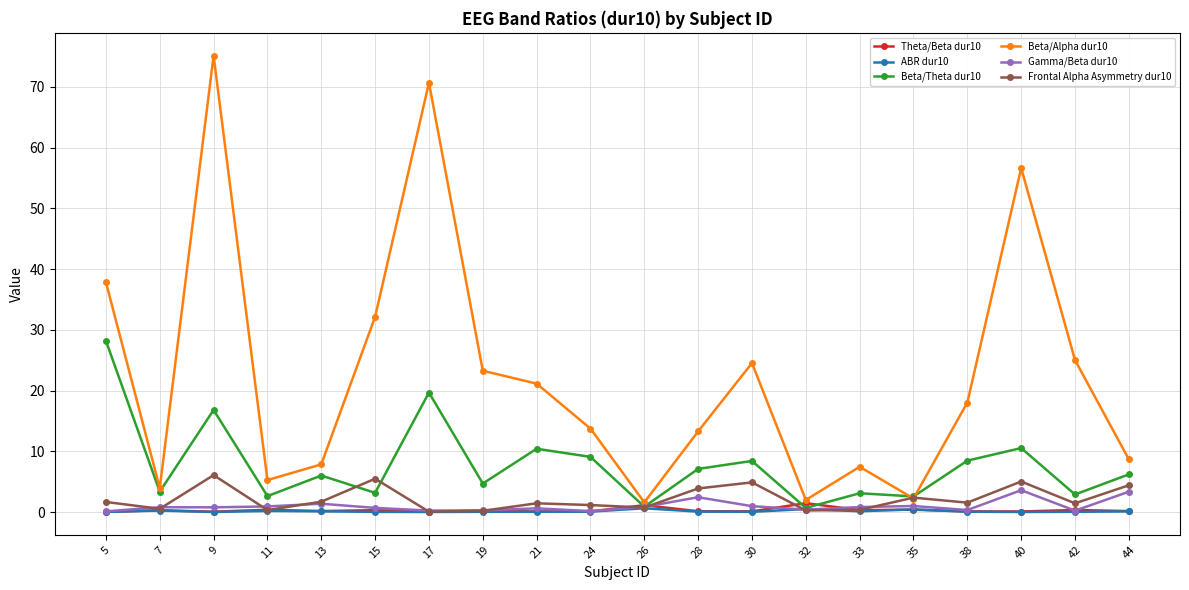

Is the value of Gamma/Beta dur10 at 42 greater than the value of Beta/Alpha dur10 at 7?

No